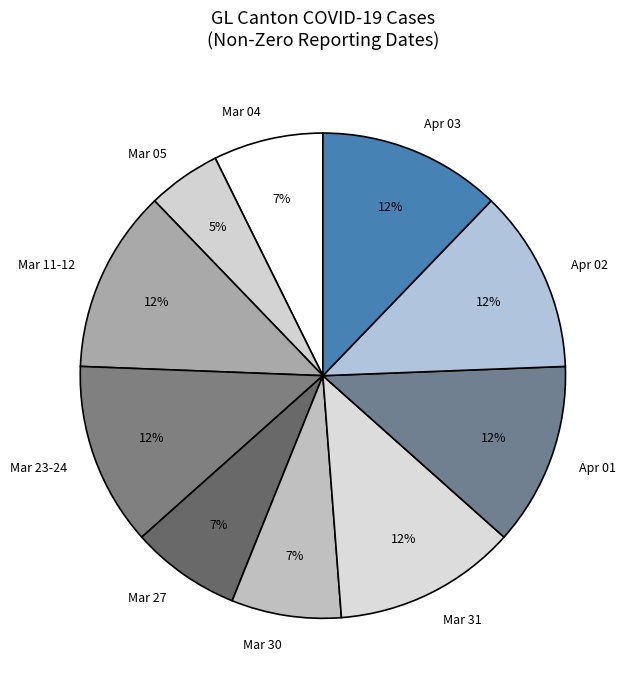

What is the ratio of the value at Mar 23-24 to the value at Mar 31?

1.0